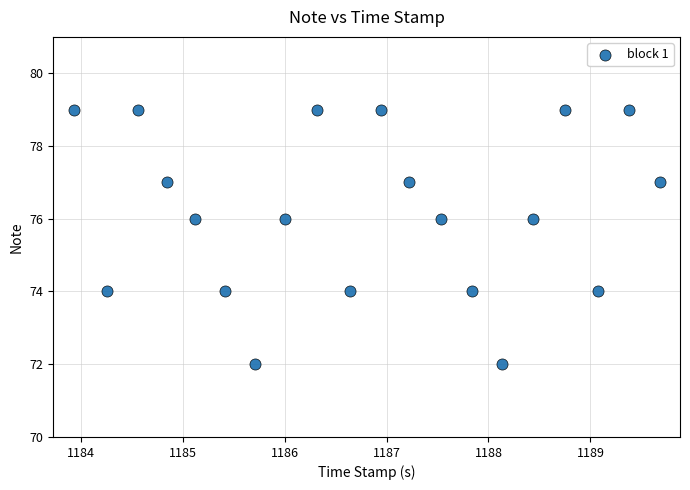

What is the range of Y values (max minus min)?

7